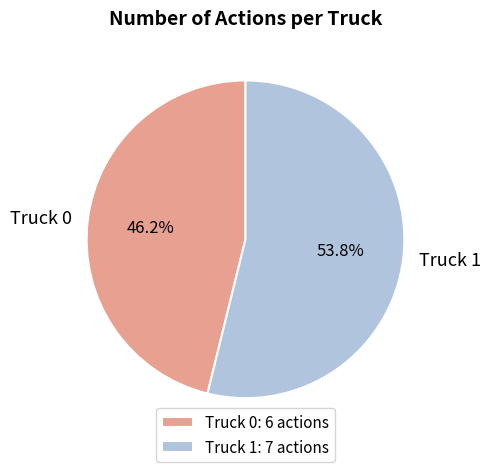

Which category has the smallest portion of the pie?

Truck 0